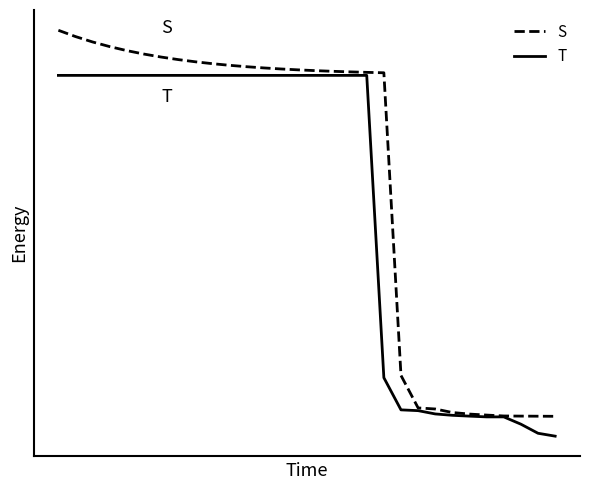

True or false: T has more than 1 interior local peaks.

False